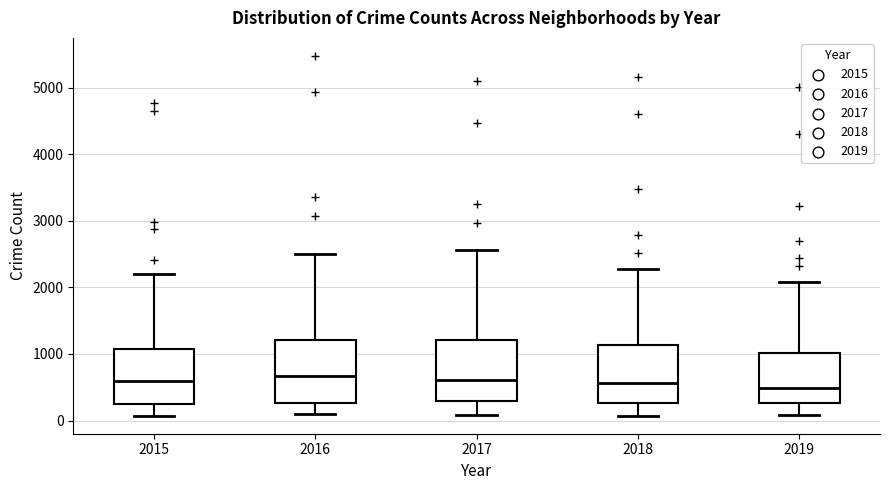

Reading left to right, transcribe this box plot: for each box, give where its median line is, the range the box spans, and where its two whiskers end, as read against the y-axis. The values are not printed on the chart, so give them approximately, as read against the axis.

2015: median 600, box 300 to 1100, whiskers 100 to 2200
2016: median 700, box 300 to 1200, whiskers 100 to 2500
2017: median 600, box 300 to 1200, whiskers 100 to 2600
2018: median 600, box 300 to 1100, whiskers 100 to 2300
2019: median 500, box 300 to 1000, whiskers 100 to 2100